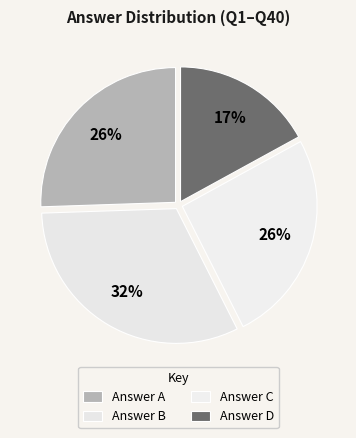

How many slices are in this pie chart?

4